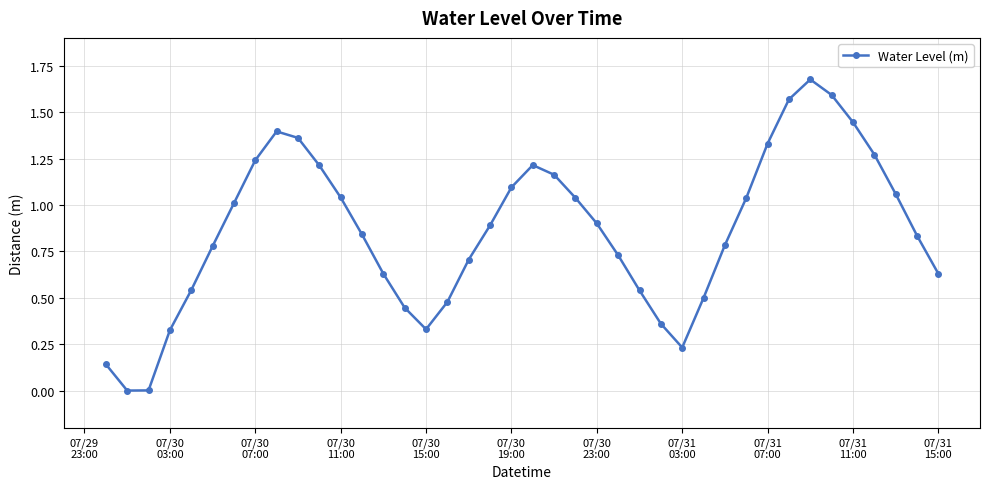

How many distinct data groups are displayed?

1